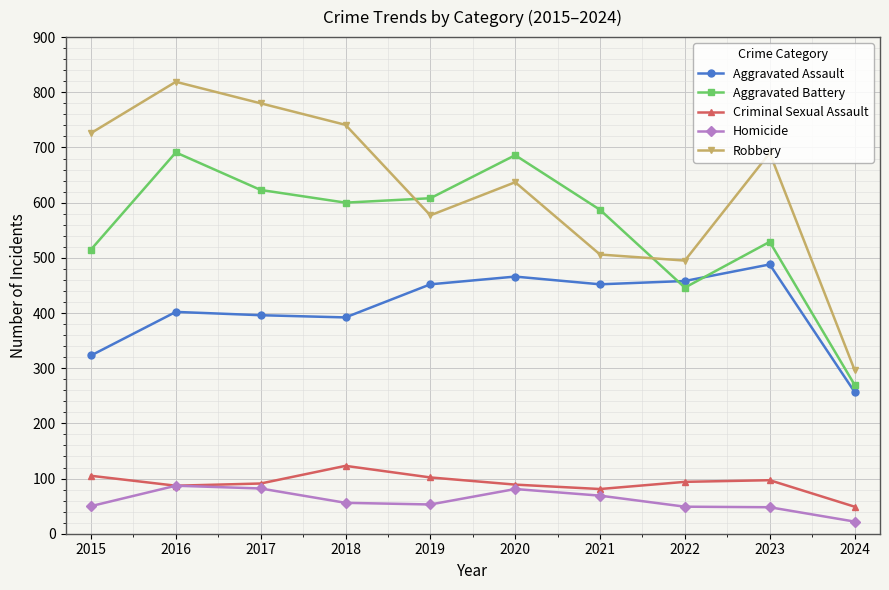

What is the average value of the Aggravated Battery series?

556